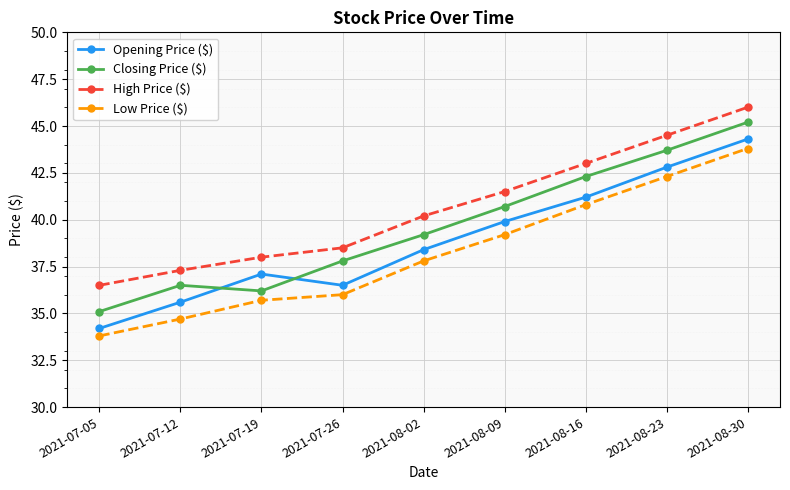

What is the difference between the highest and lowest values at 2021-07-26?

2.5